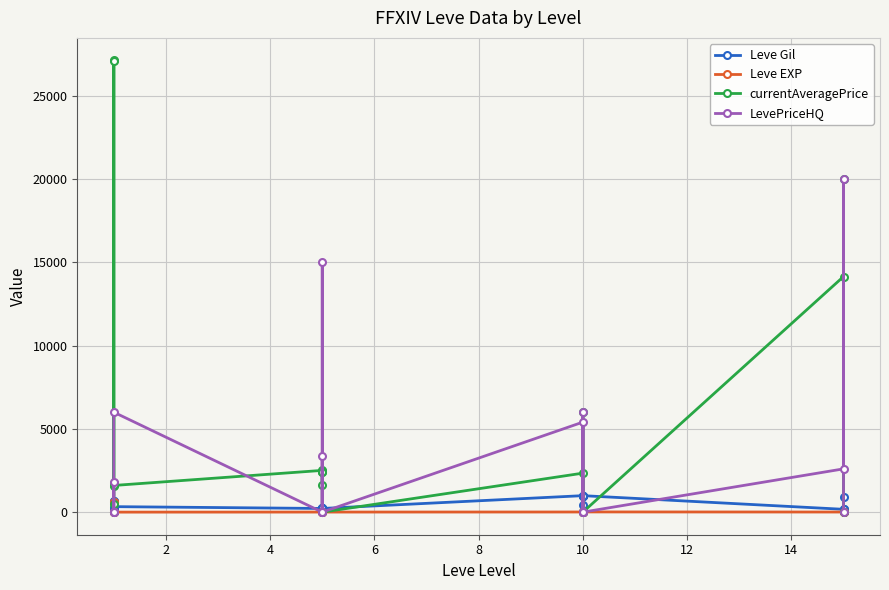

What are all the series names shown in the legend?

Leve Gil, Leve EXP, currentAveragePrice, LevePriceHQ